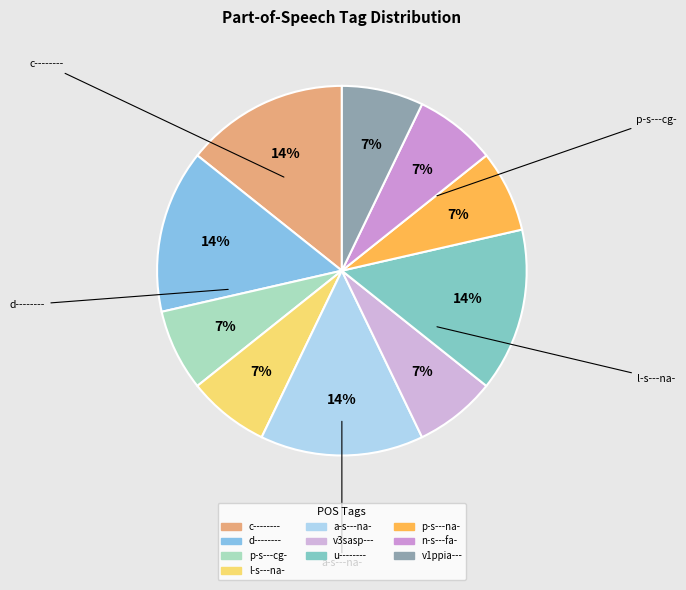

Is the sum of d-------- and n-s---fa- greater than half?

No